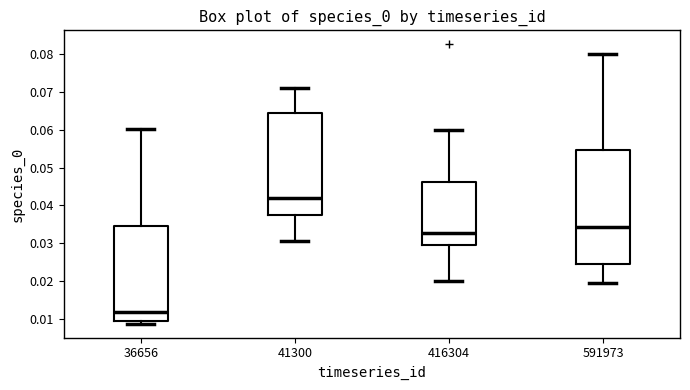

Which box has the lowest median line?

36656